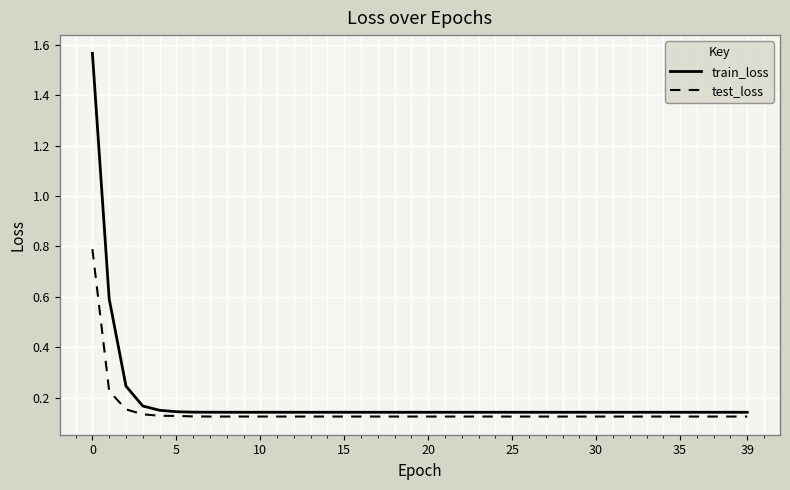

True or false: test_loss and train_loss cross at least once.

False